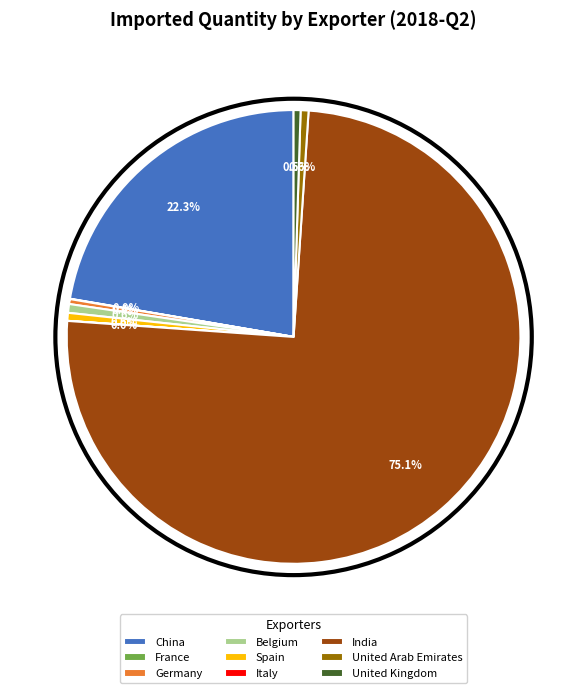

True or false: United Arab Emirates accounts for 1% of the total.

True